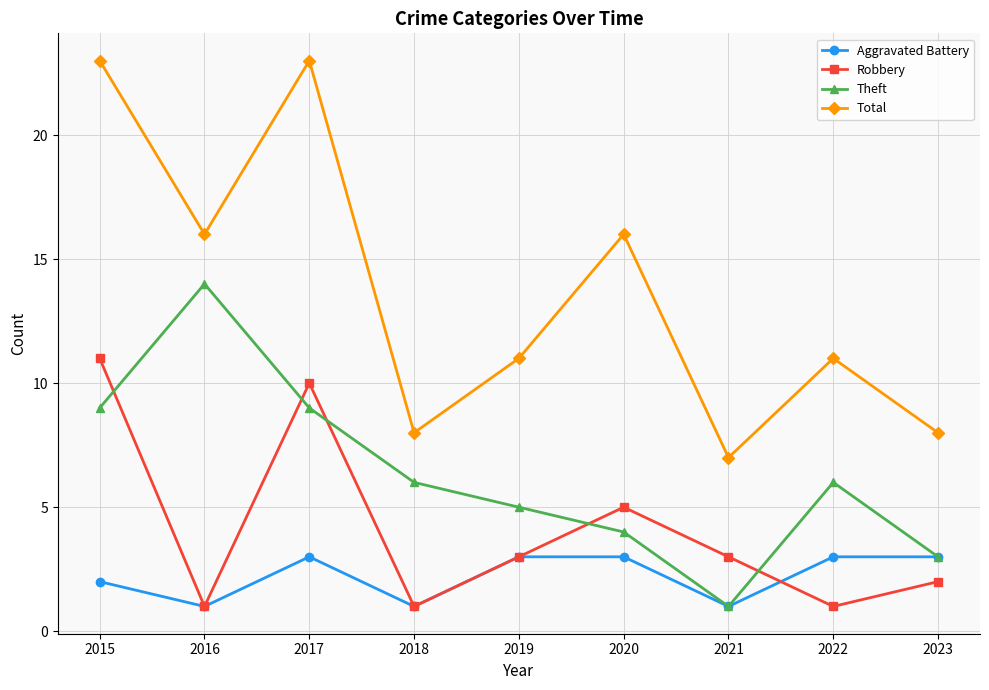

True or false: Aggravated Battery and Total intersect in this chart.

False